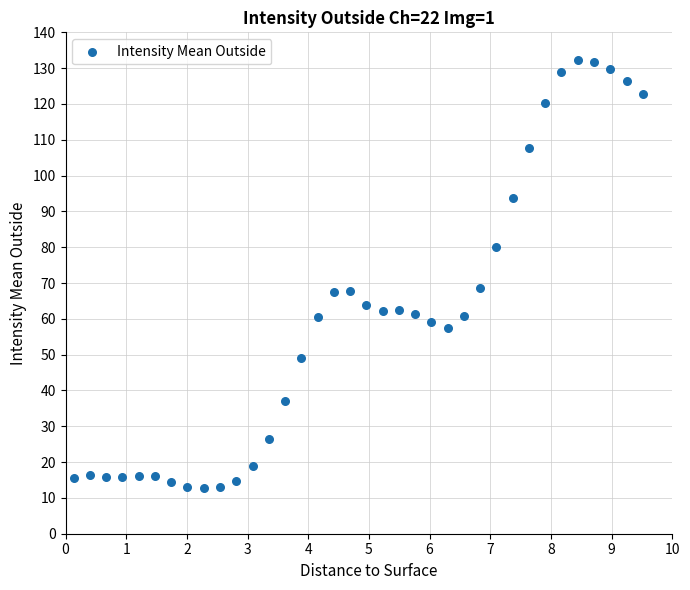

What is the range of X values (max minus min)?

9.4